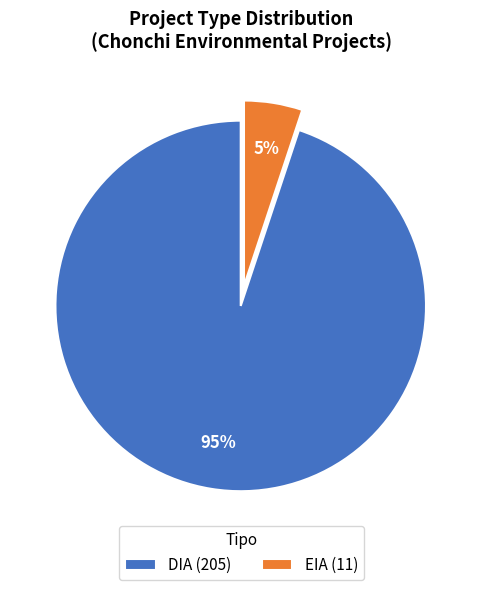

Does any single category account for the majority?

Yes